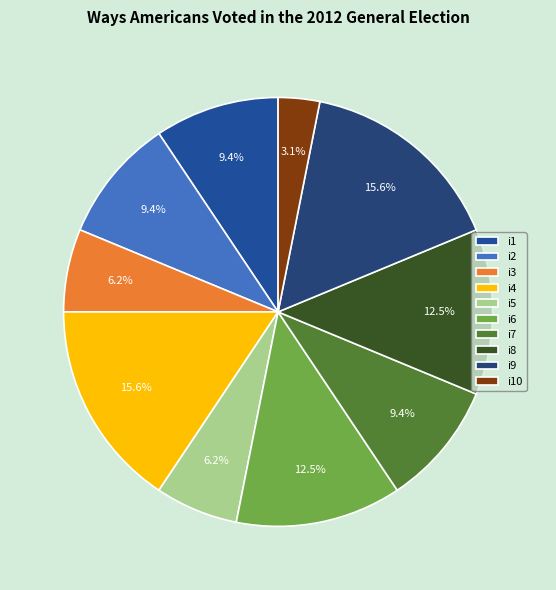

Is it true that i8 is 12% of the pie?

True